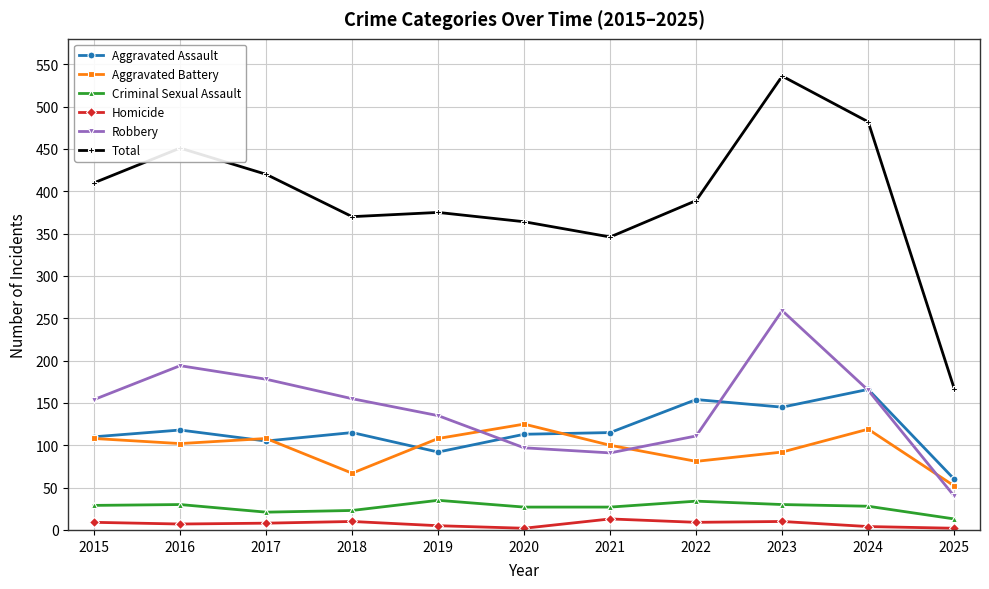

What is the difference between the maximum and second lowest values in the Total series?

190